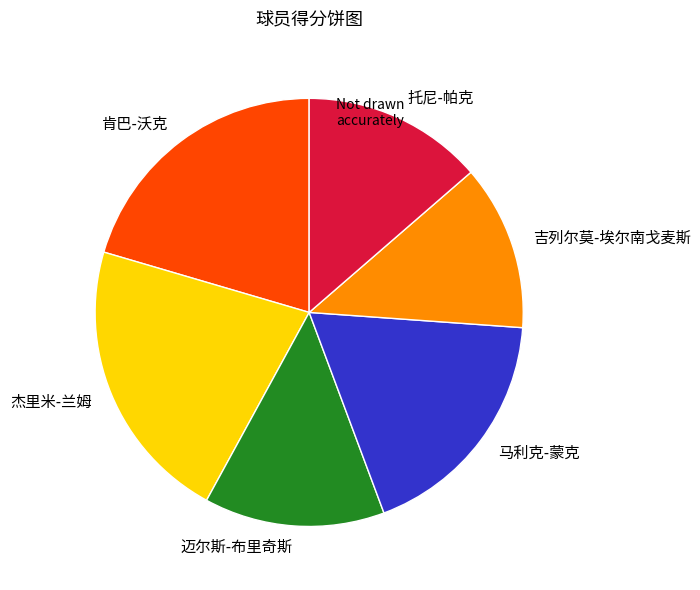

Does 托尼-帕克 represent more than half of the total?

No